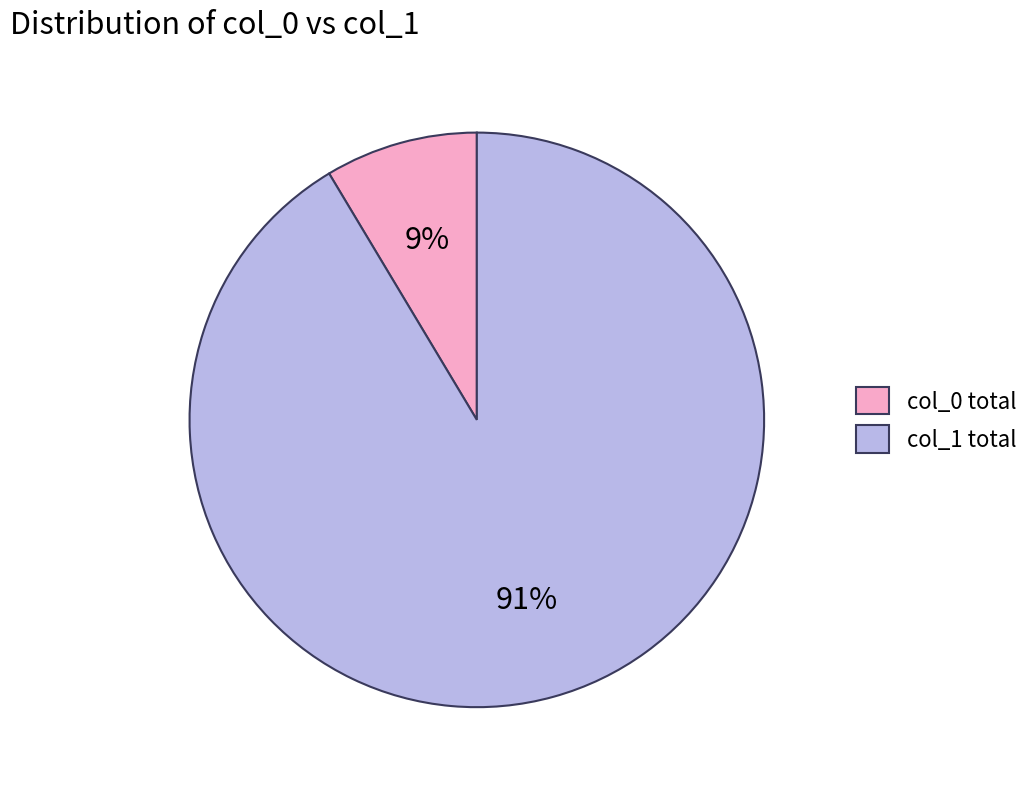

How many segments does this pie chart have?

2